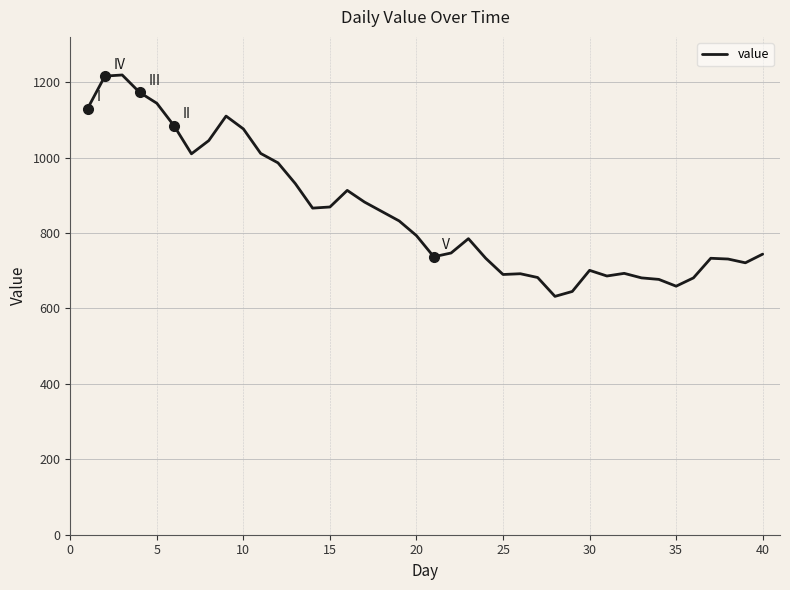

What is the difference between the maximum and minimum values?

587